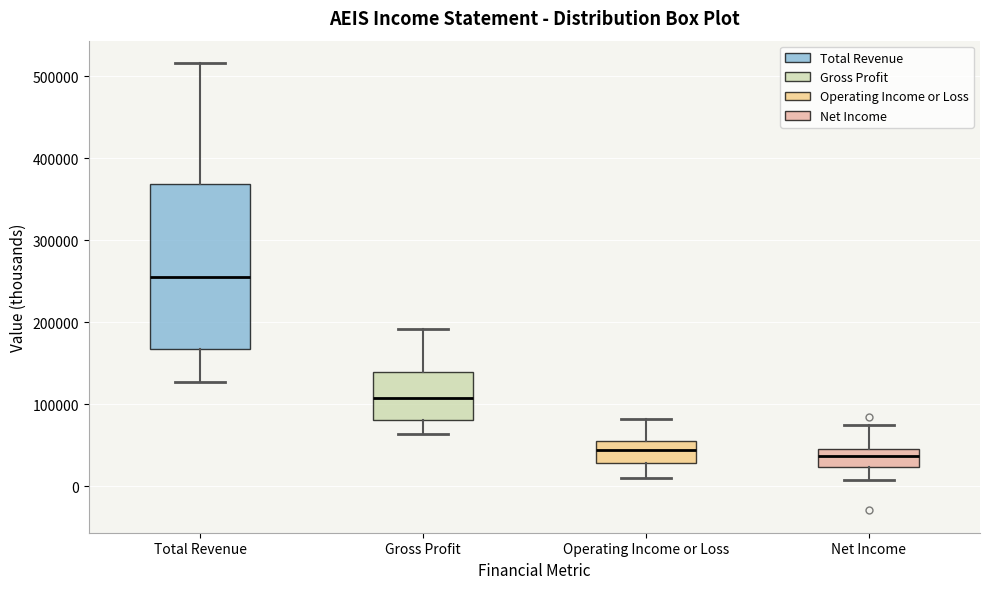

Where does the lower whisker of the box for Gross Profit end on the y-axis? The values are not printed on the chart, so give them approximately, as read against the axis.

60000